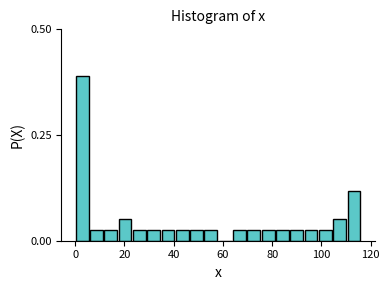

Around what value on the x-axis is the tallest bar? Give the approximate position of its centre, as read against the axis.

2